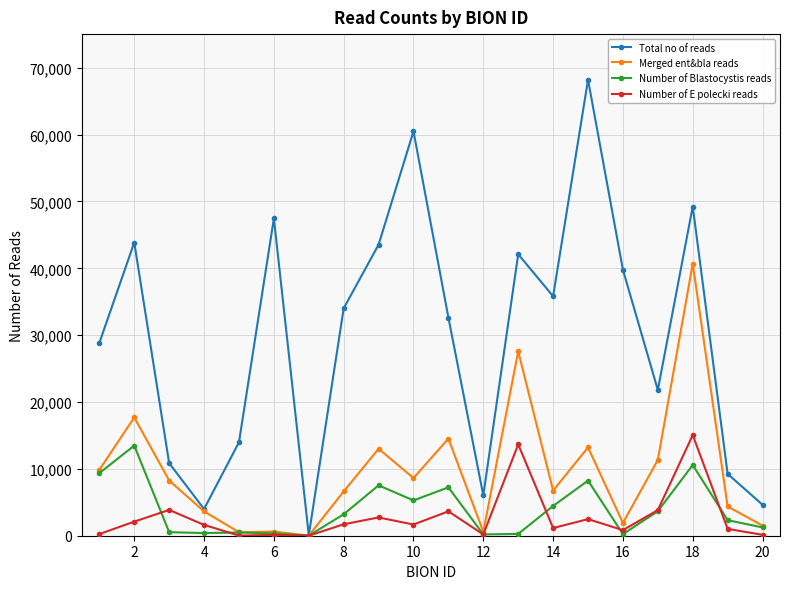

Which series has the largest range (max minus min)?

Total no of reads